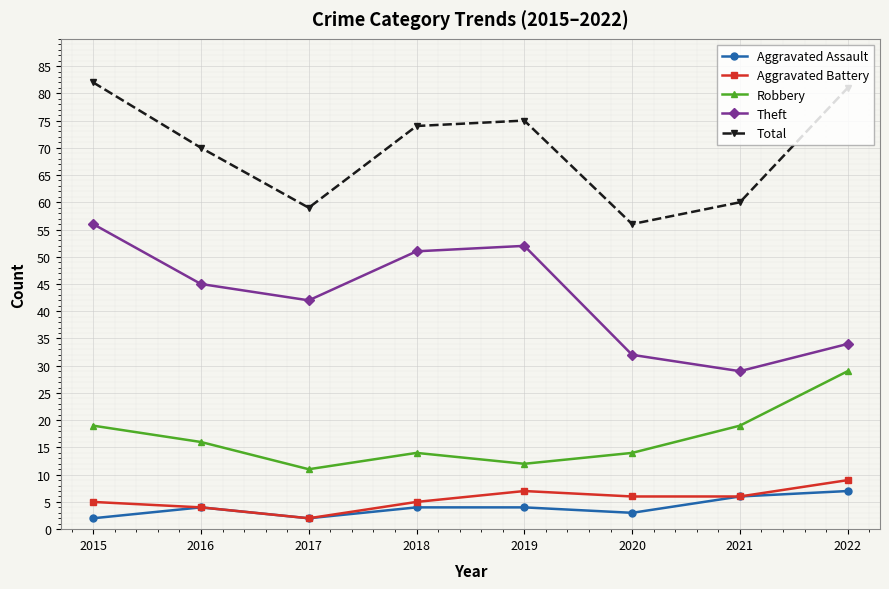

At how many categories does at least one series exceed 23?

8